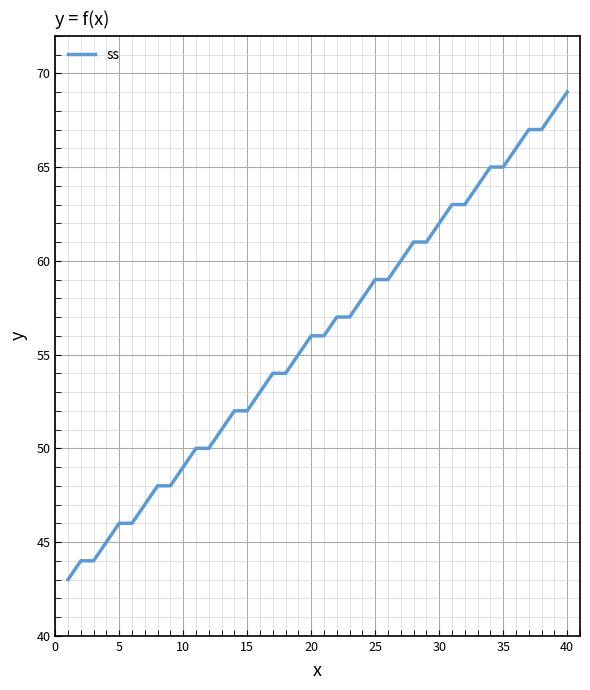

What is the difference between the maximum and minimum values?

26